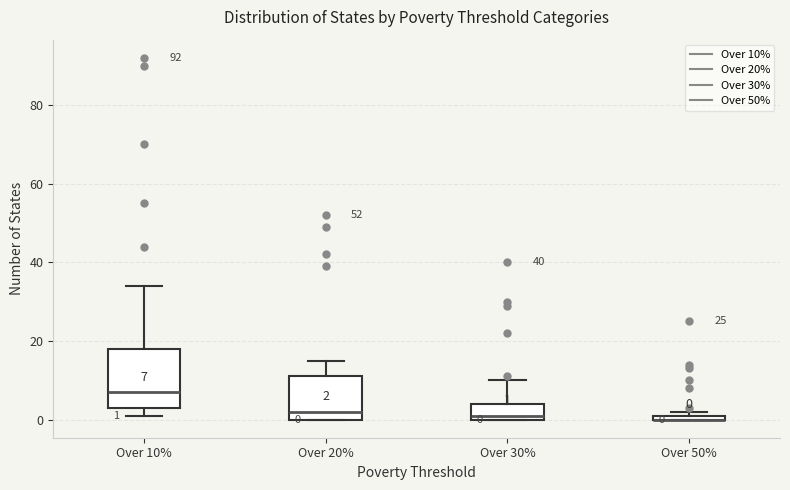

Which box is the tallest, from its lower edge to its upper edge?

Over 10%